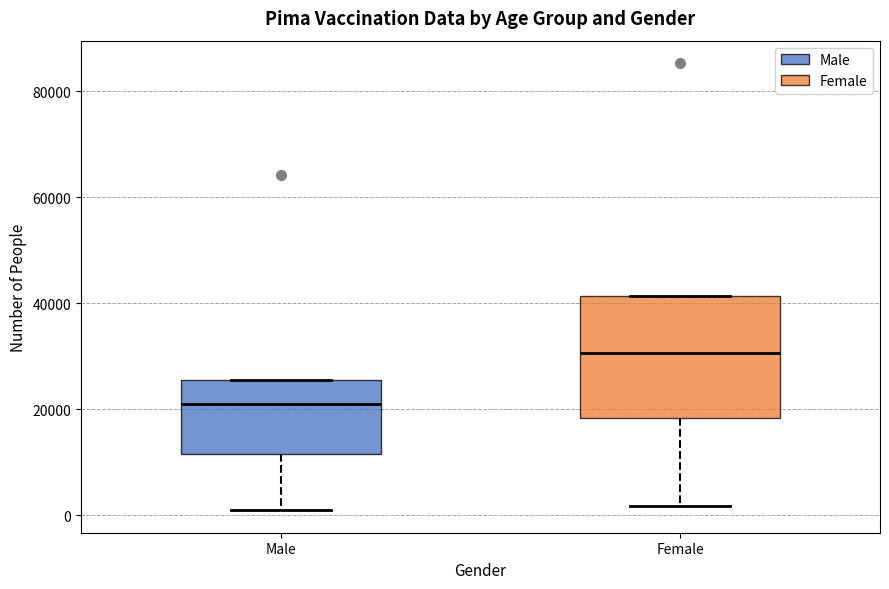

Which box has the highest median line?

Female